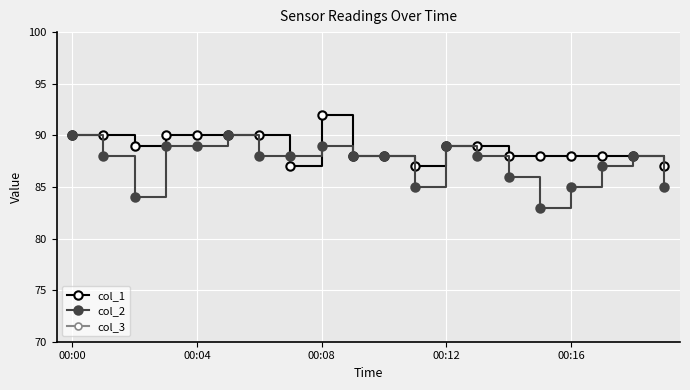

What is the approximate value of col_1 at 15?

88